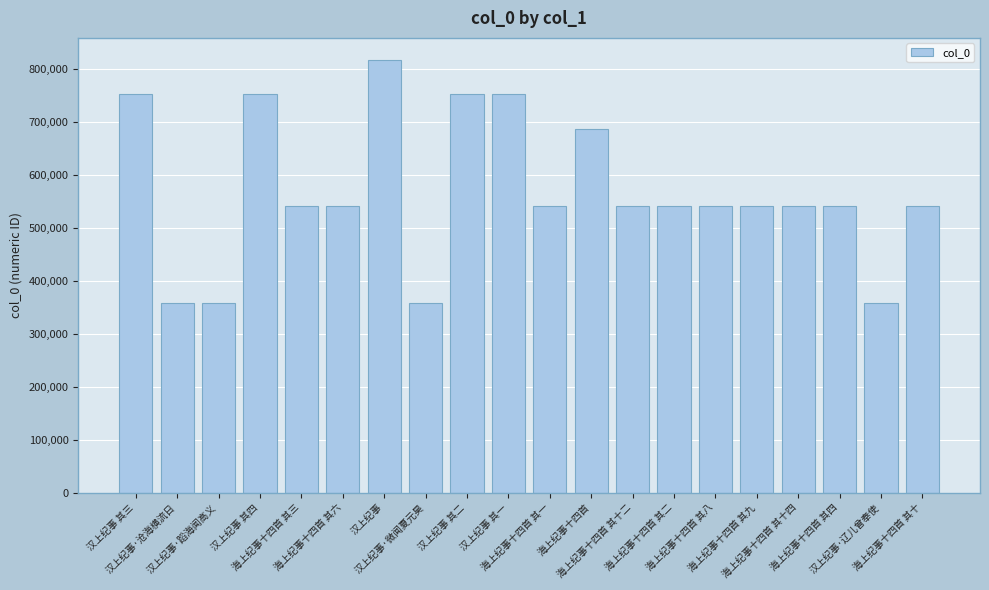

What is the difference between the values at 汉上纪事 其一 and 汉上纪事 其三?

2